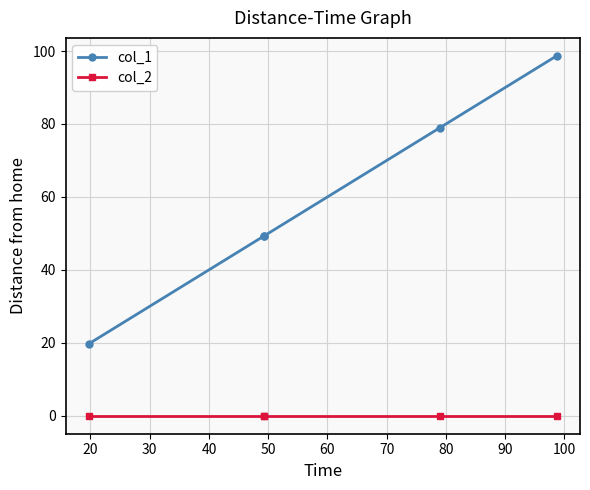

What is the value of the col_1 point at the 5th from the left?

98.7